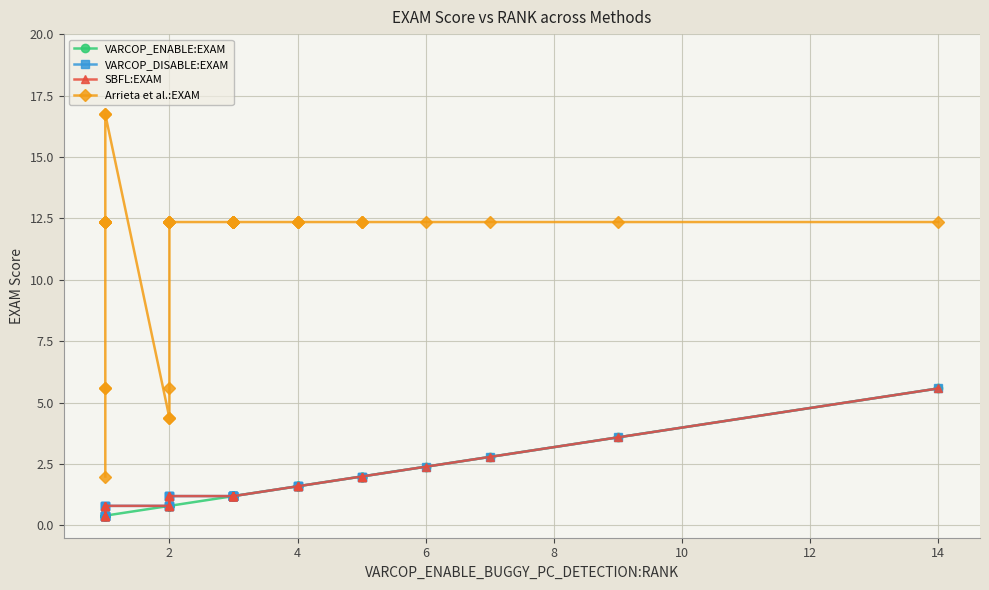

True or false: Arrieta et al.:EXAM and VARCOP_ENABLE:EXAM intersect in this chart.

False